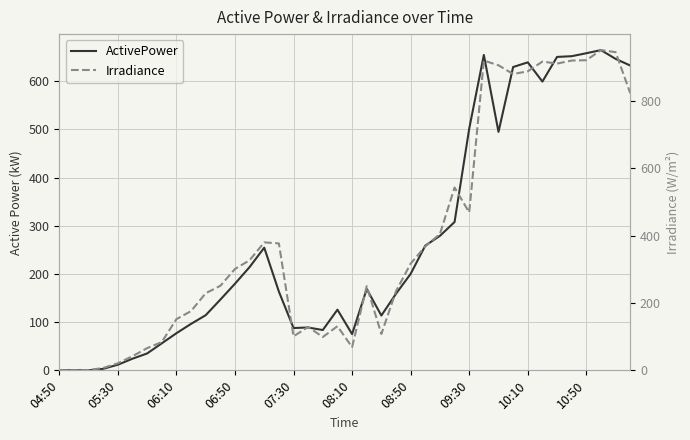

Reading left to right, extract all data points from this chart.

ActivePower: 0.1	0.1	0.1	3.2	11.7	24.1	35.0	56.0	77.0	96.4	114.4	146.7	179.7	214.3	254.5	163.4	87.8	88.8	83.6	125.8	75.2	168.7	113.7	158.9	200.2	258.7	279.0	307.7	501.3	654.2	494.7	629.2	638.9	599.0	650.1	651.6	657.8	664.2	646.0	632.3
Irradiance: 0.0	0.0	1.0	7.0	21.0	42.0	66.0	84.0	152.0	176.0	229.0	251.0	301.0	327.0	380.0	377.0	101.0	129.0	99.0	131.0	69.0	250.0	108.0	235.0	317.0	368.0	405.0	543.0	469.0	920.0	906.0	880.0	888.0	917.0	911.0	920.0	921.0	951.0	945.0	823.0